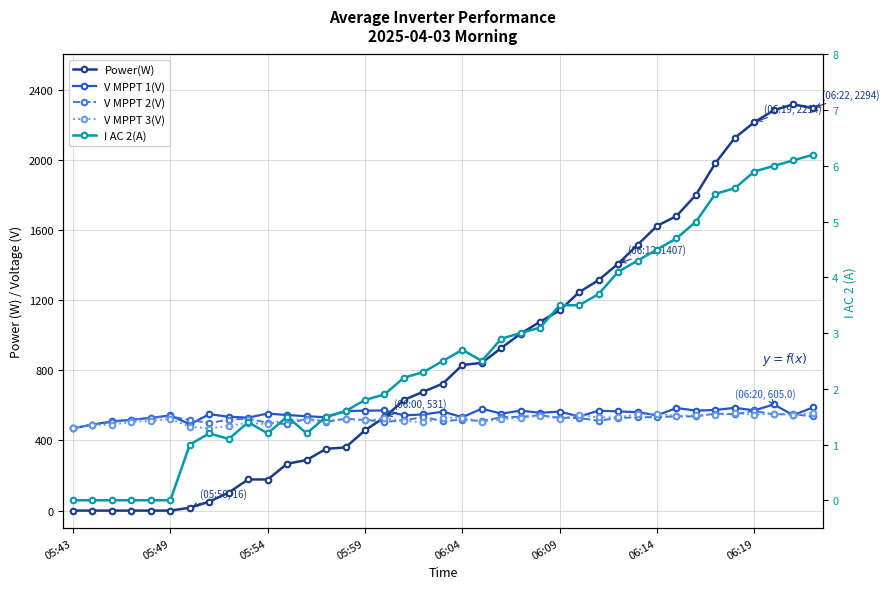

How many lines are shown in the chart?

5